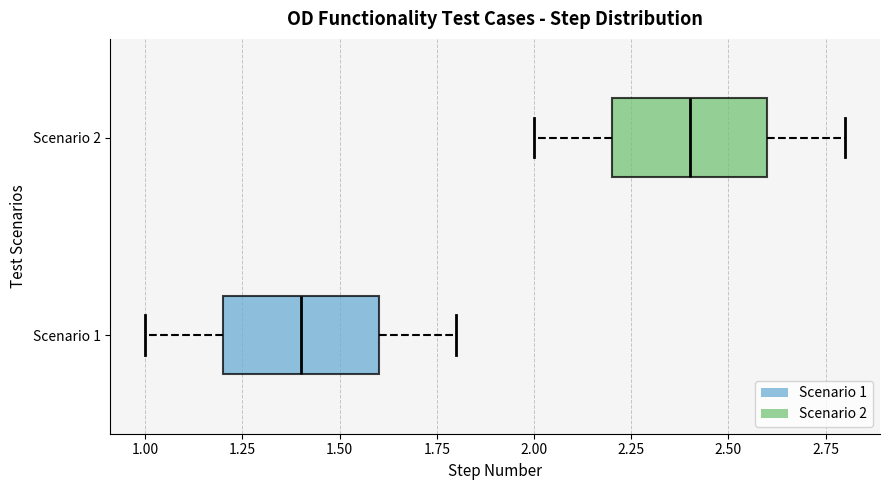

Reading bottom to top, transcribe this box plot: for each box, give where its median line is, the range the box spans, and where its two whiskers end, as read against the x-axis. The values are not printed on the chart, so give them approximately, as read against the axis.

Scenario 1: median 1.4, box 1.2 to 1.6, whiskers 1.0 to 1.8
Scenario 2: median 2.4, box 2.2 to 2.6, whiskers 2.0 to 2.8